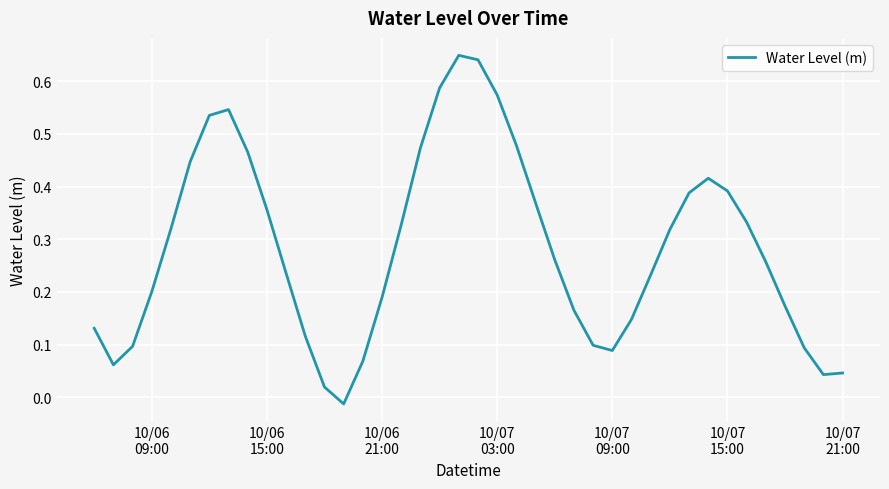

What is the difference between the maximum and minimum values?

0.7